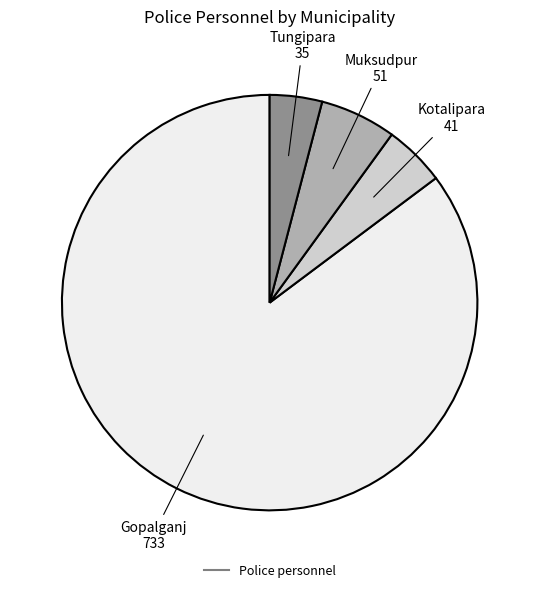

Does any single category account for the majority?

Yes